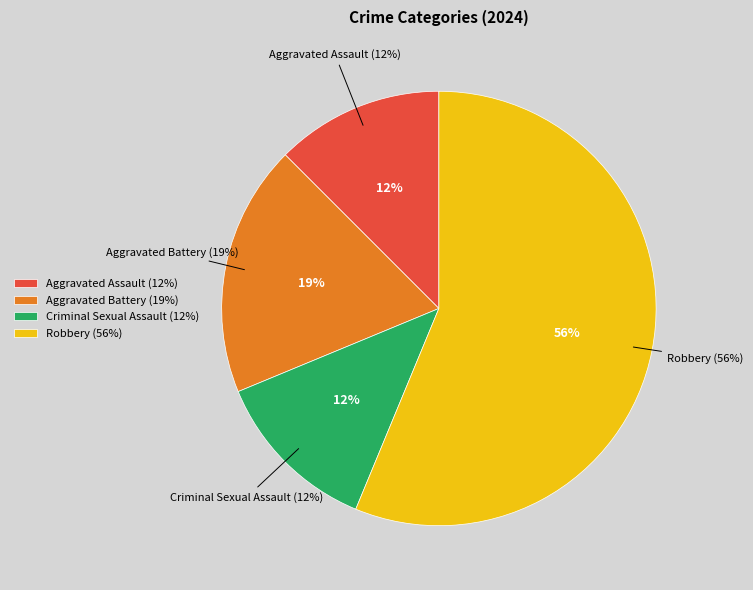

What is the smallest slice in the pie chart?

Aggravated Assault